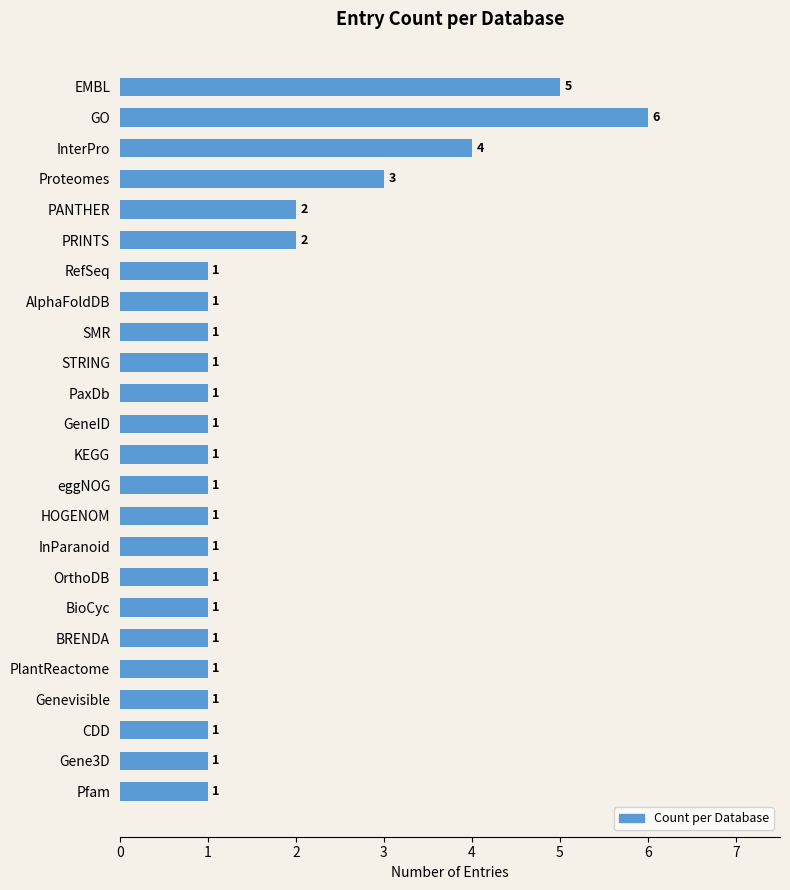

The value at PANTHER is 2. True or false?

True